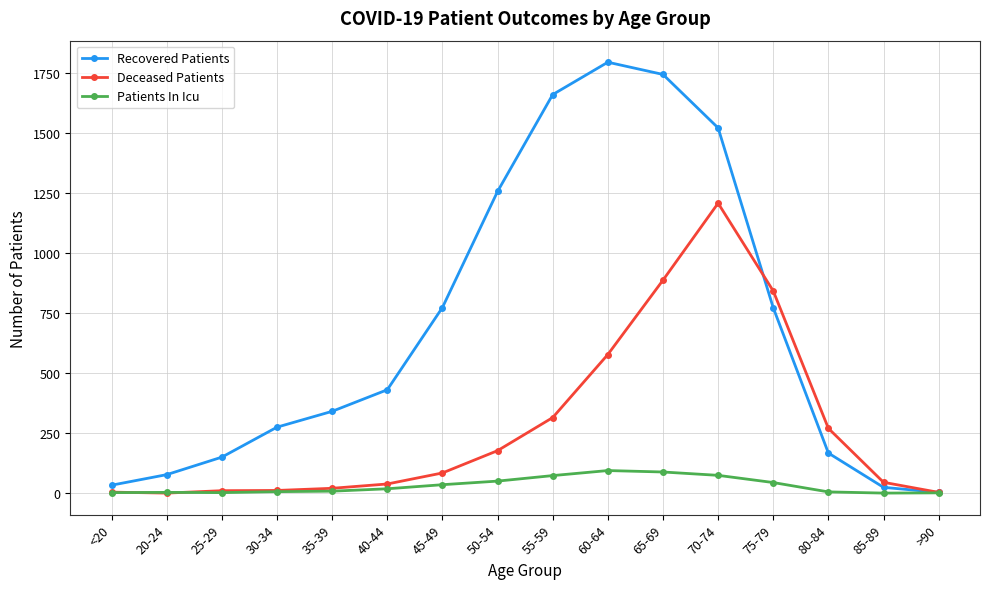

Where is Deceased Patients nearest to the value 604?

60-64